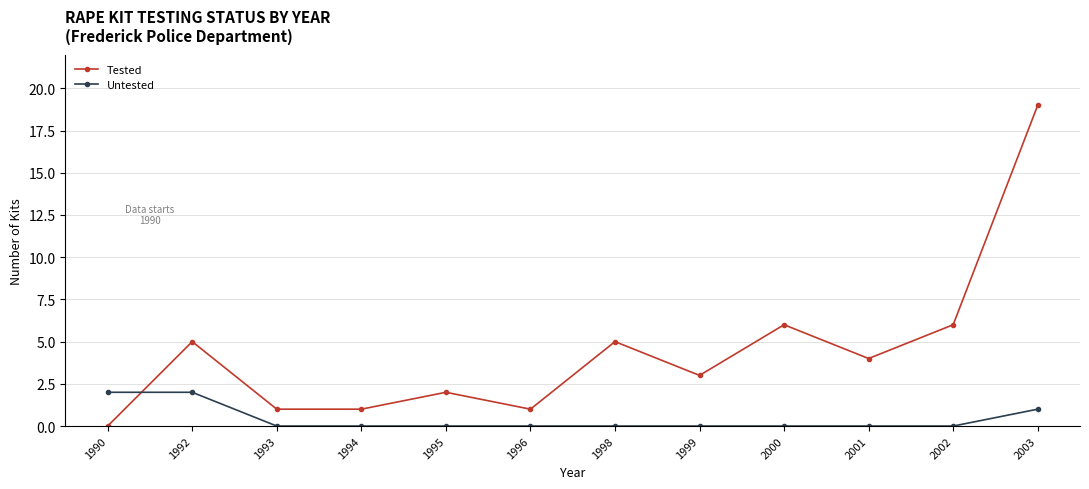

At which category does Tested reach its first local peak?

1992